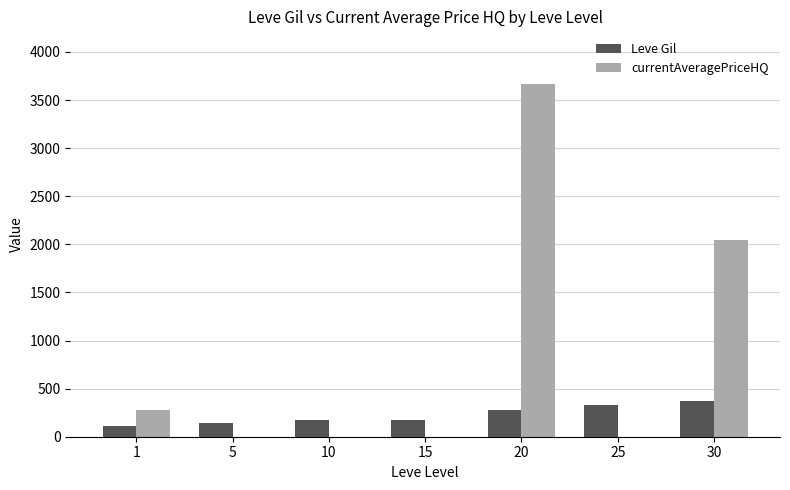

At which category is the sum across all series the highest?

20